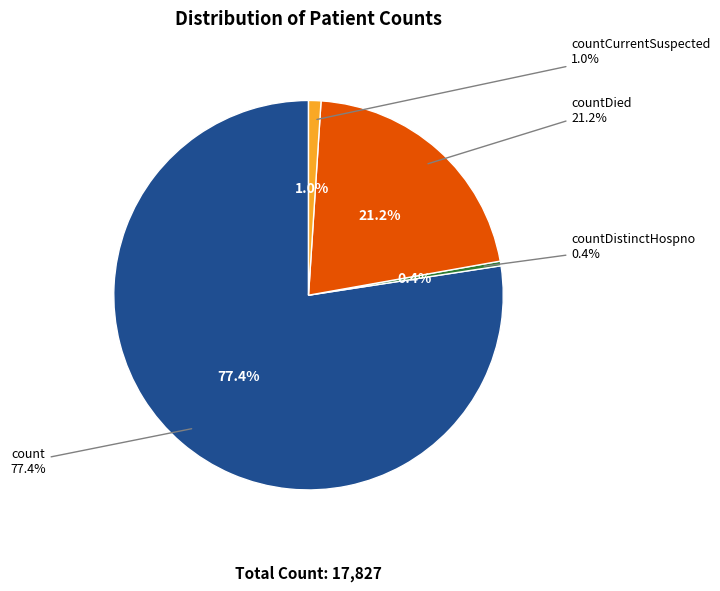

Between countDistinctHospno and count, which is larger?

count